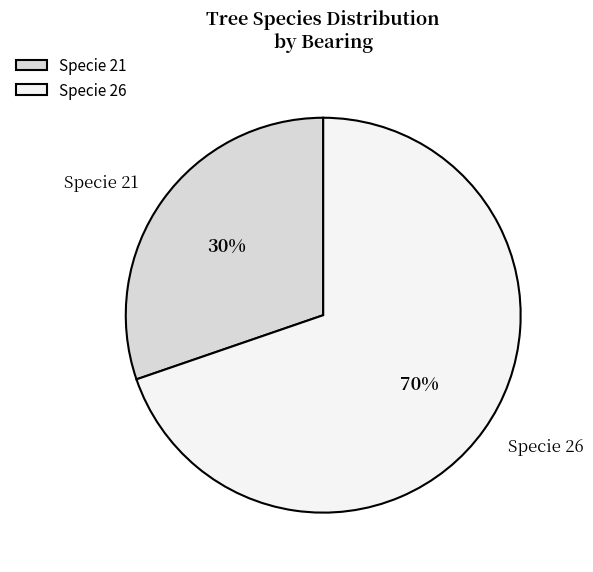

What percentage is the Specie 26 slice, to the nearest percent?

70%